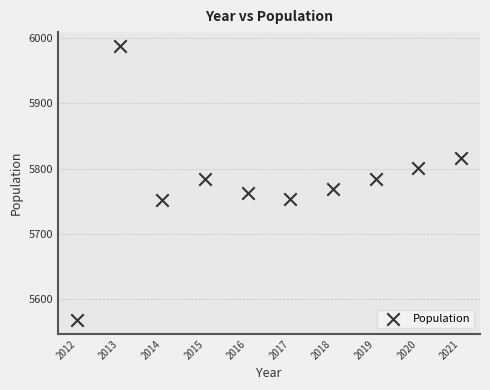

What is the range of Y values (max minus min)?

420